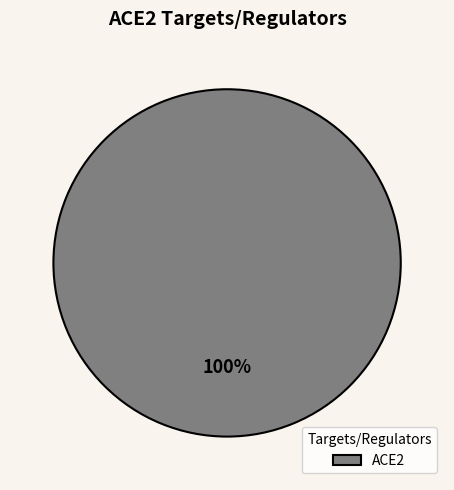

Does any single category account for the majority?

Yes